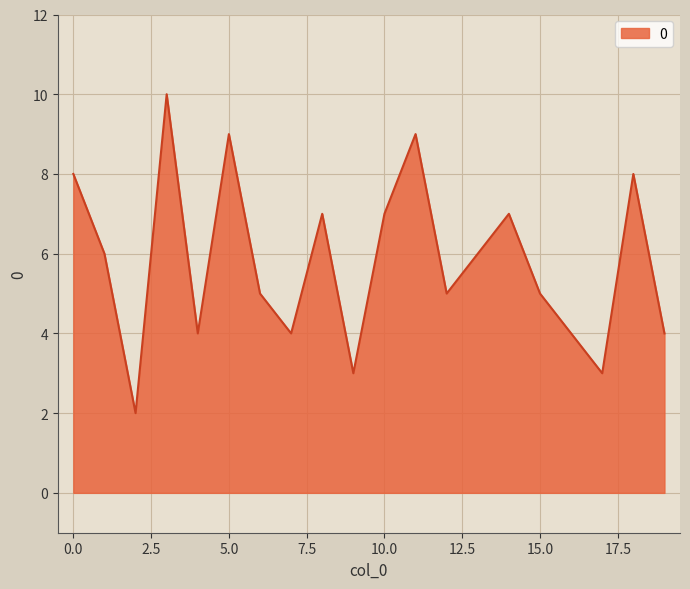

What is the difference between the maximum and minimum values?

8